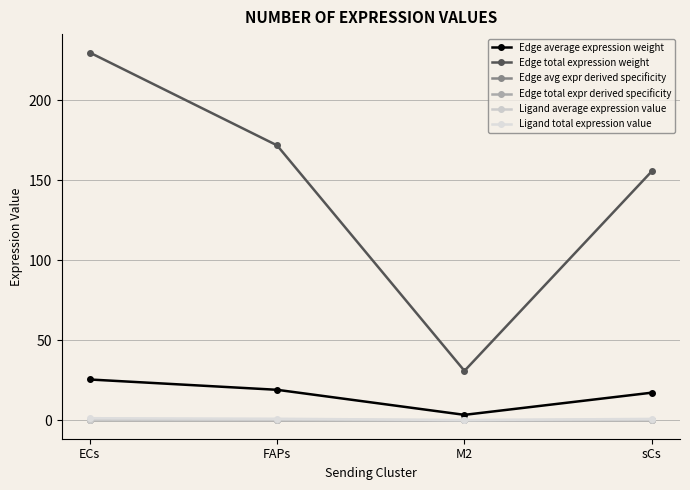

In Ligand average expression value, how many points are lower than both neighbors (excluding endpoints)?

1